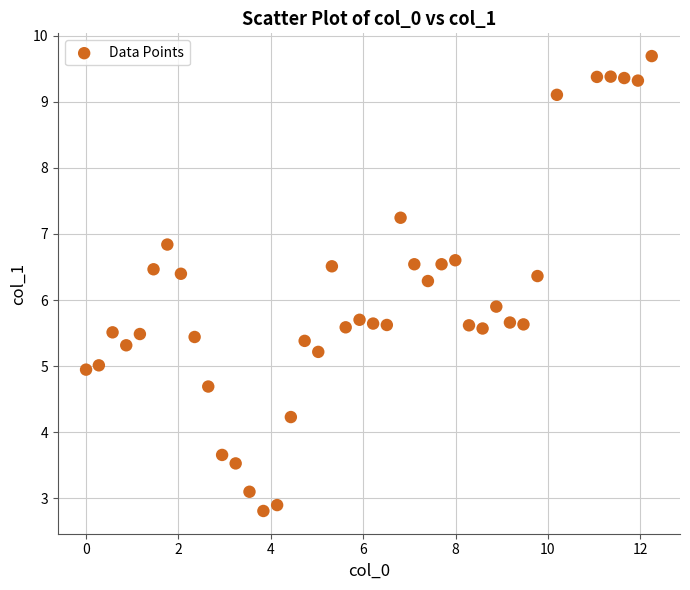

What Y value in the scatter plot is closest to 6?

5.9